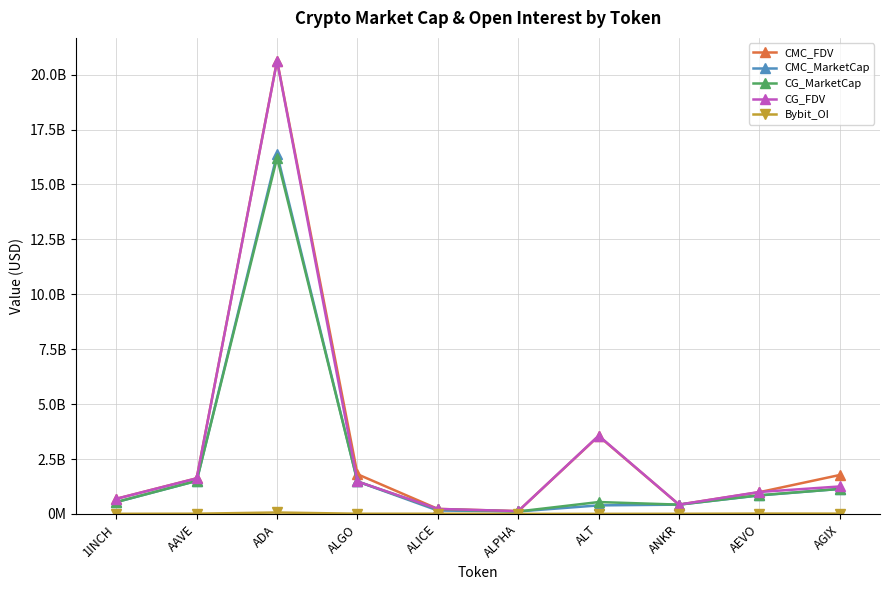

Rank the series at AGIX from highest to lowest value.

CMC_FDV, CG_FDV, CG_MarketCap, CMC_MarketCap, Bybit_OI